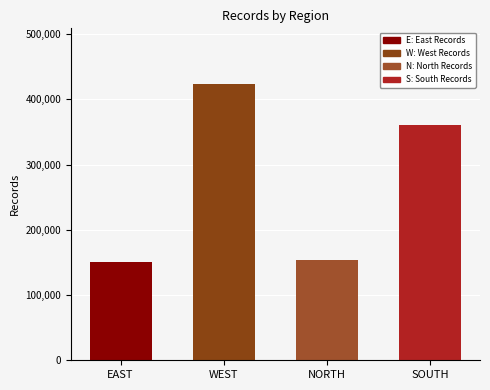

What is the minimum value shown in the chart?

150780